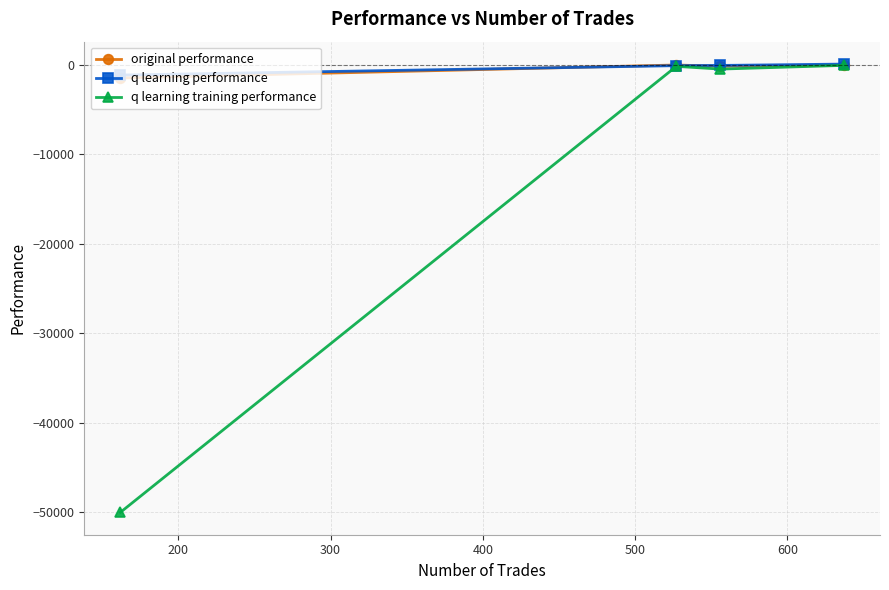

Which series has the largest range (max minus min)?

q learning training performance